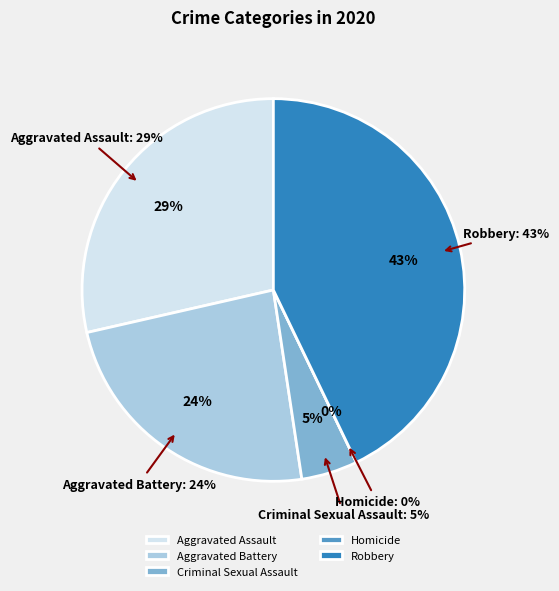

Is there any slice that represents more than half of the pie?

No